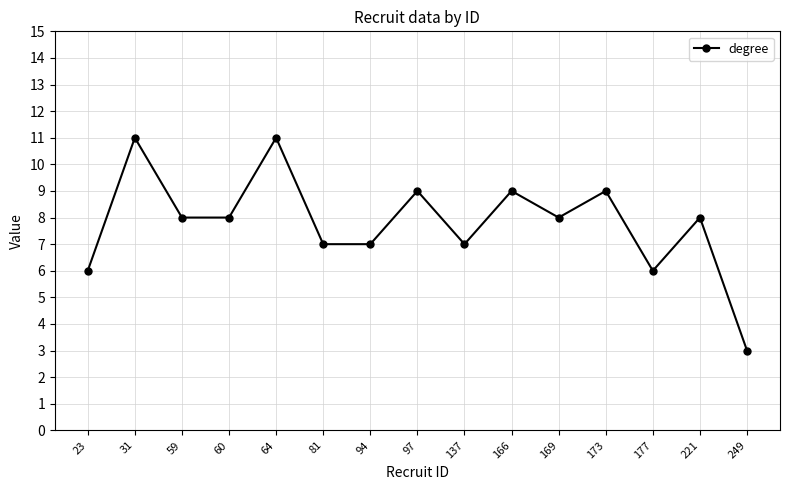

What is the greatest value displayed?

11